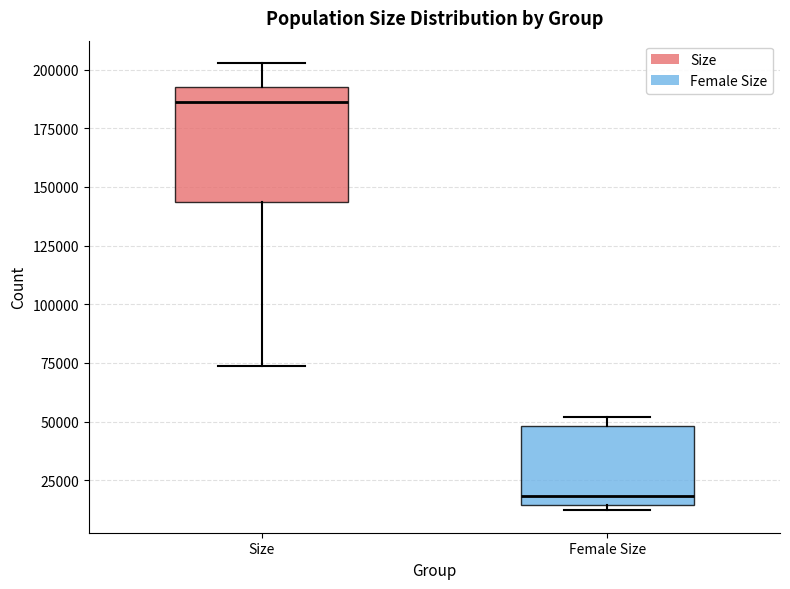

Which box is the tallest, from its lower edge to its upper edge?

Size